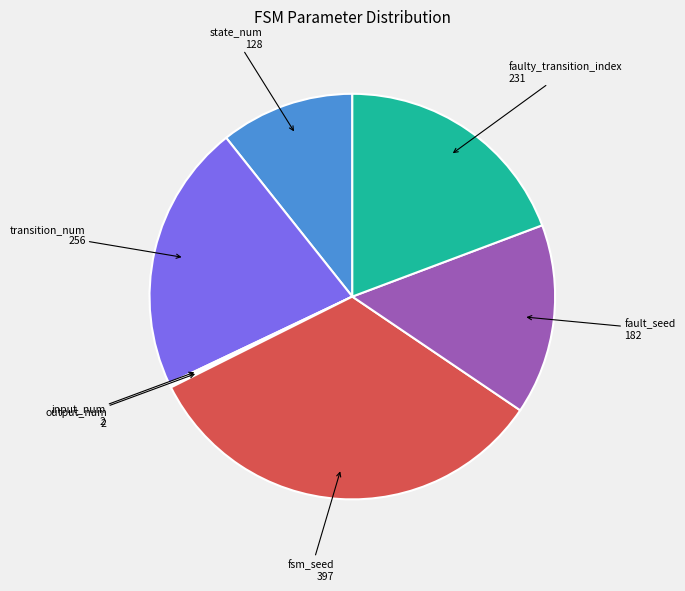

Which category has the biggest portion of the pie?

fsm_seed